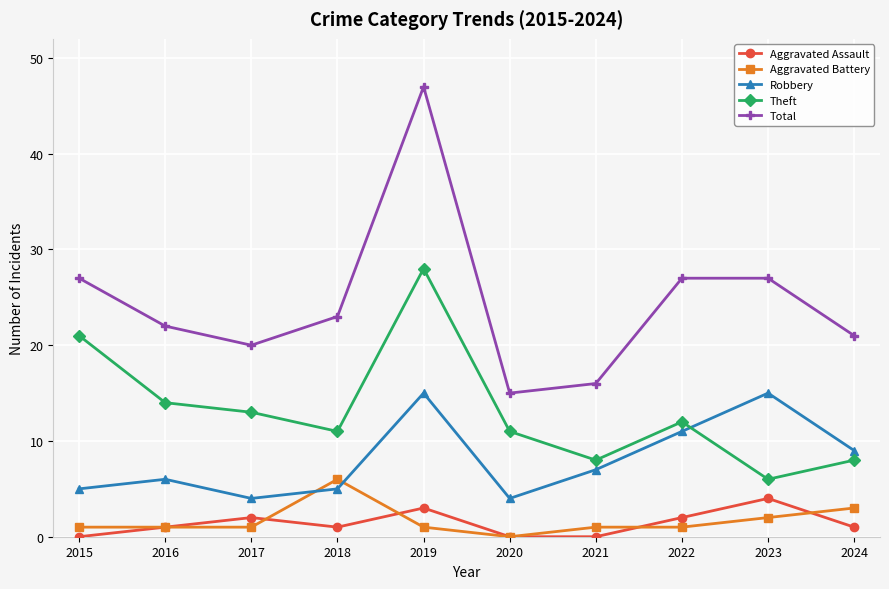

True or false: Total and Aggravated Assault intersect in this chart.

False